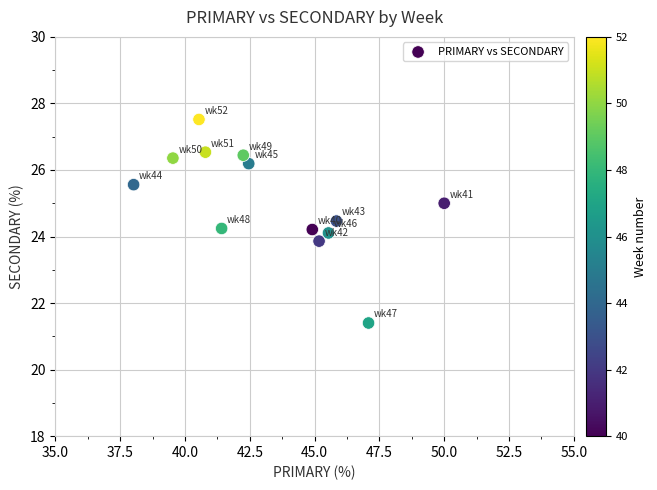

What is the range of Y values (max minus min)?

6.1